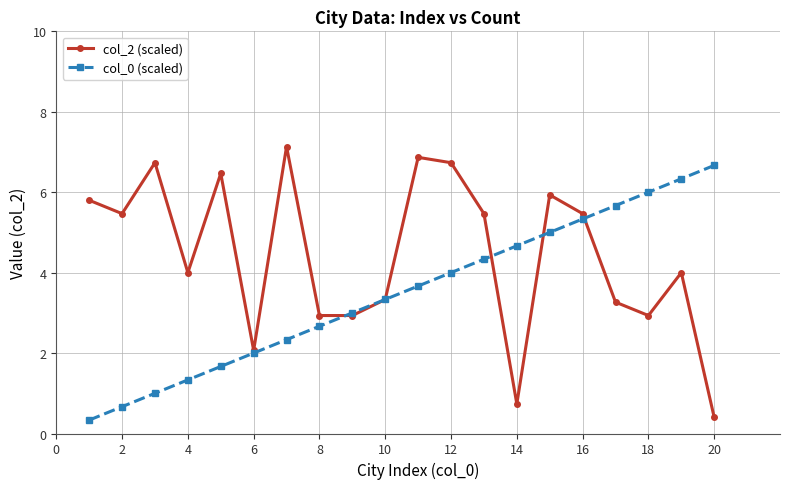

Rank the series by their average value, from highest to lowest.

col_2 (scaled), col_0 (scaled)